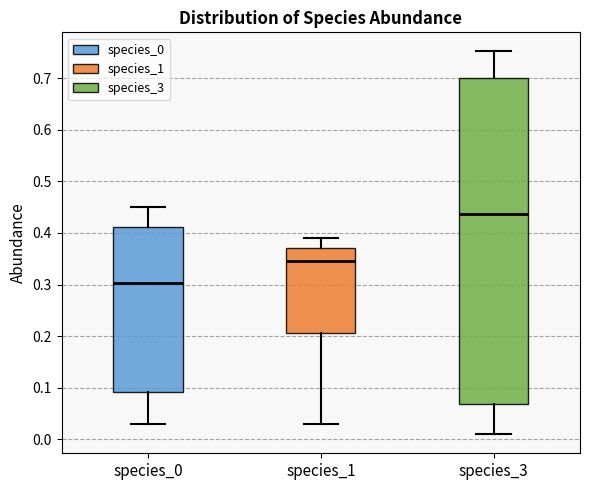

Which box is the tallest, from its lower edge to its upper edge?

species_3